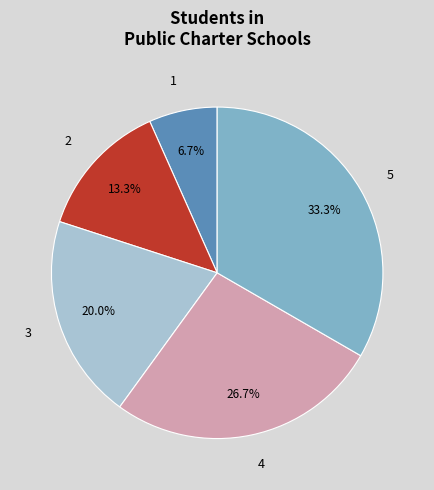

To the nearest percent, what is the combined percentage of 3 and 2?

33%